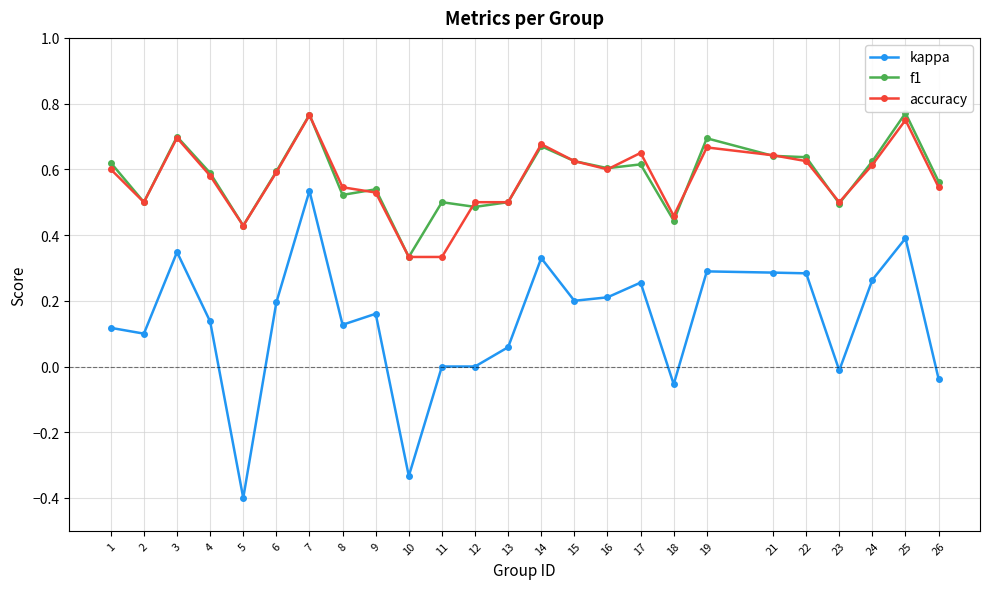

Where is f1 nearest to the value 0?

10